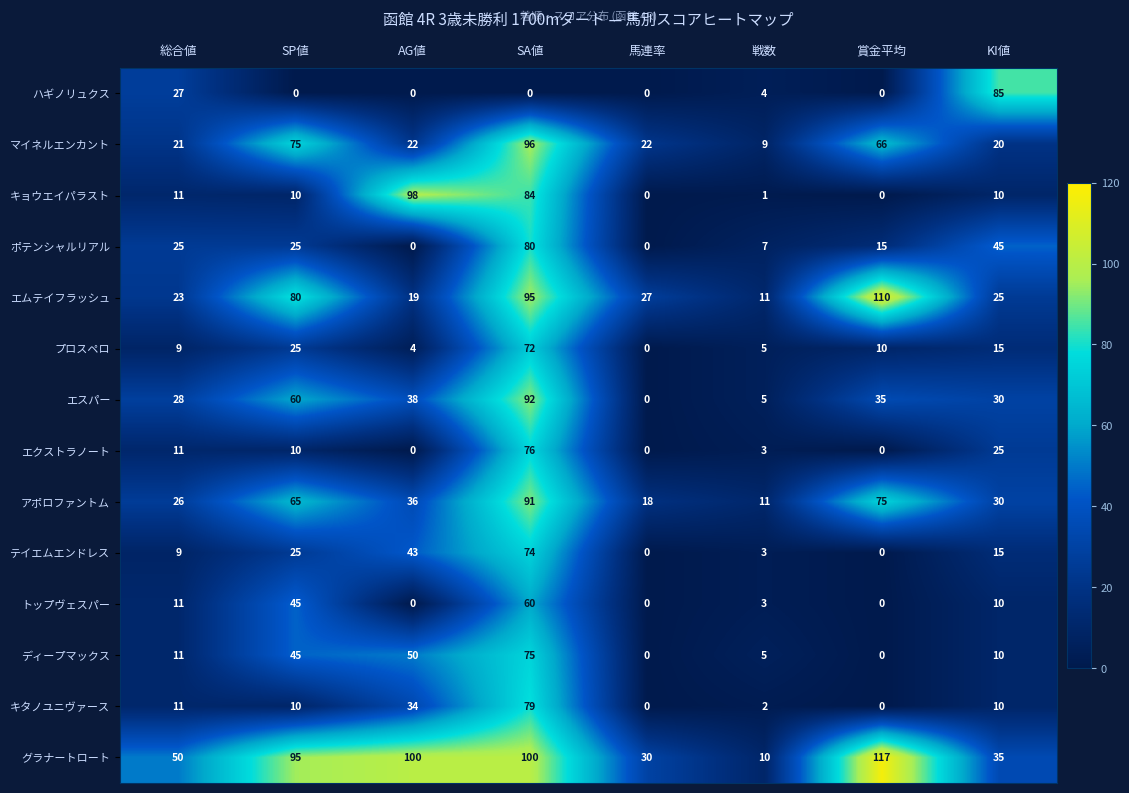

At how many categories does at least one series exceed 27?

7